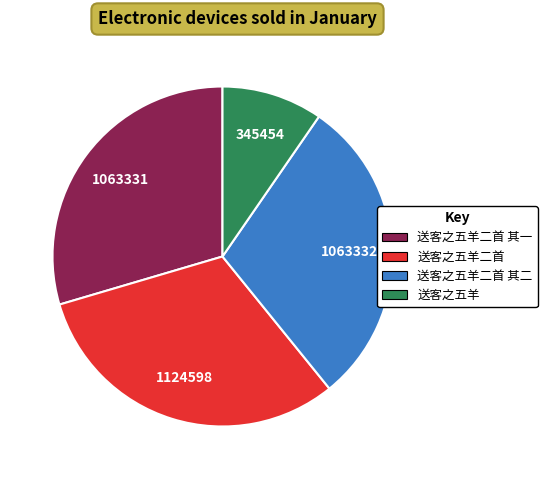

Is there any slice that represents more than half of the pie?

No